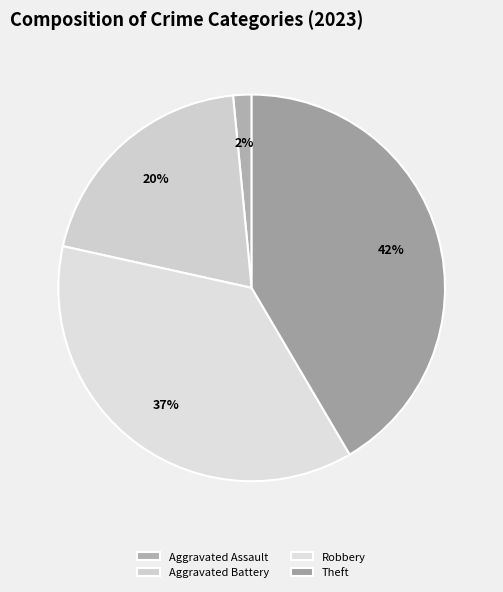

Count the number of slices in the pie.

4